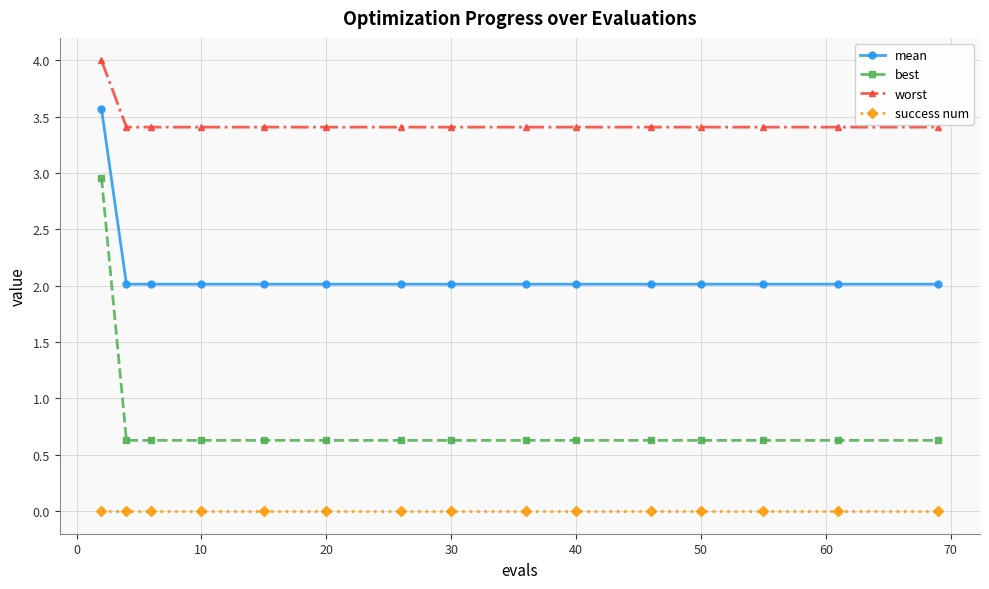

What is the minimum value for worst?

3.4